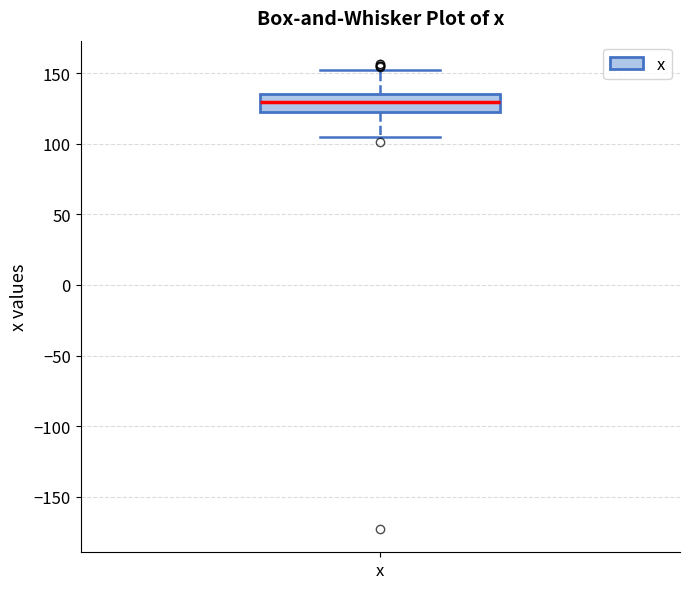

Read this box plot against the y-axis: the position of the median line, the range covered by the box, and the ends of both whiskers. The values are not printed on the chart, so give them approximately, as read against the axis.

median 130, box 125 to 135, whiskers 105 to 150